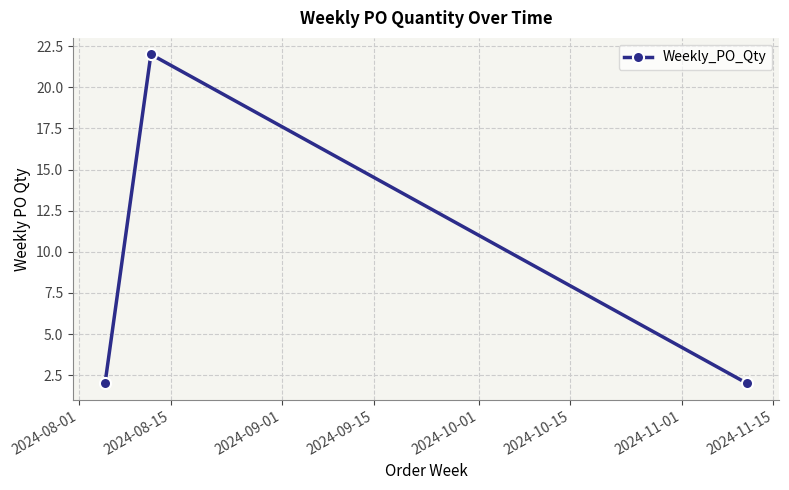

What is the sum of all values?

26